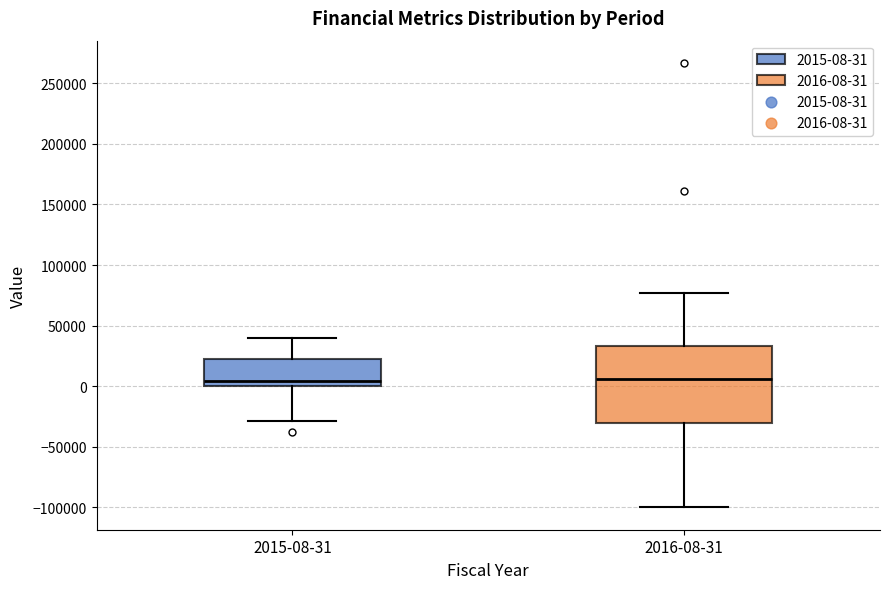

Reading left to right, transcribe this box plot: for each box, give where its median line is, the range the box spans, and where its two whiskers end, as read against the y-axis. The values are not printed on the chart, so give them approximately, as read against the axis.

2015-08-31: median 5000, box 0 to 20000, whiskers -30000 to 40000
2016-08-31: median 5000, box -30000 to 35000, whiskers -100000 to 75000